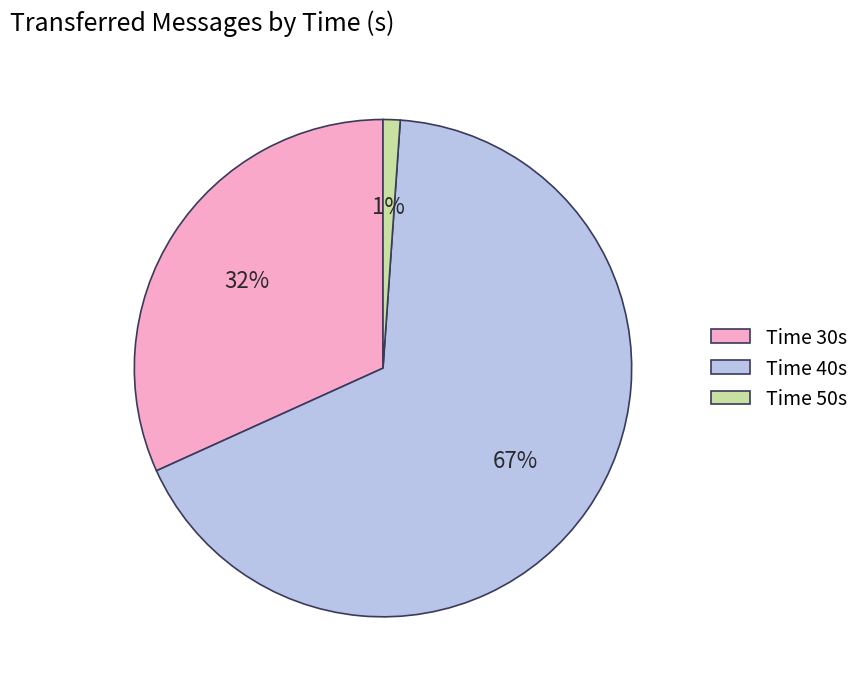

To the nearest percent, what is the average slice percentage?

33%